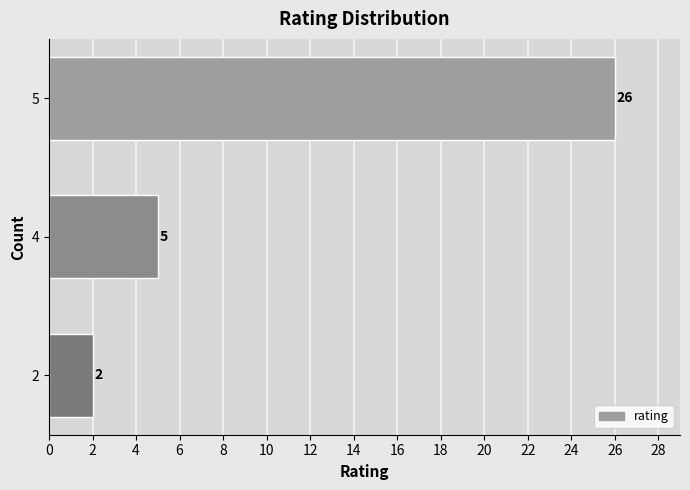

Reading bottom to top, what are all the values shown in this chart?

2=2	4=5	5=26